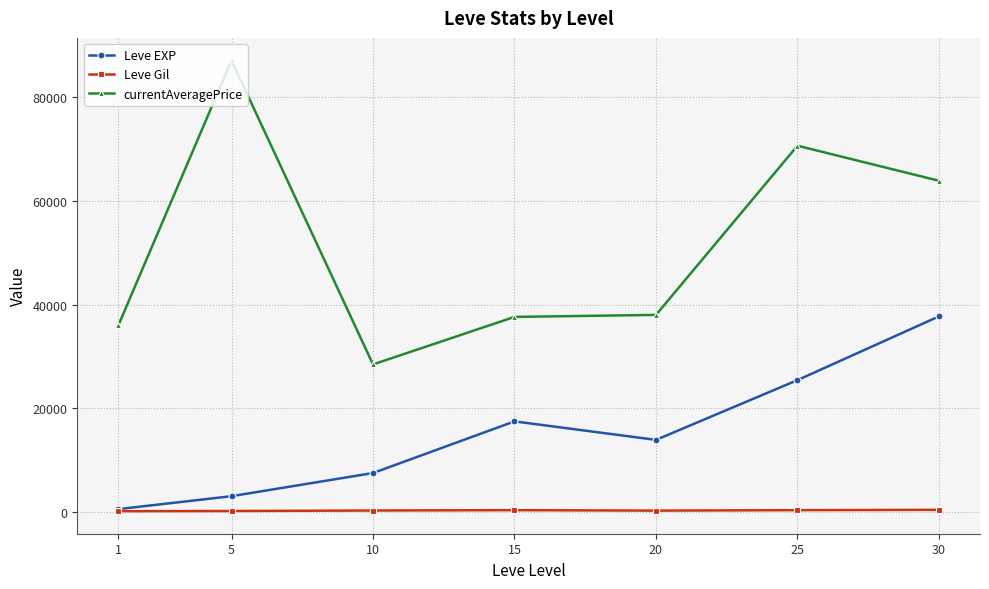

At which category does currentAveragePrice reach its first local peak?

5